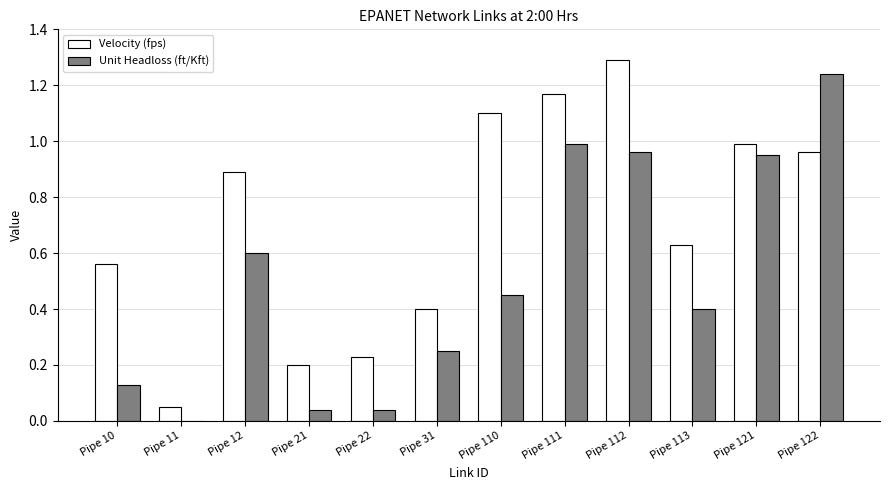

Where is Unit Headloss (ft/Kft) nearest to the value 0?

Pipe 11